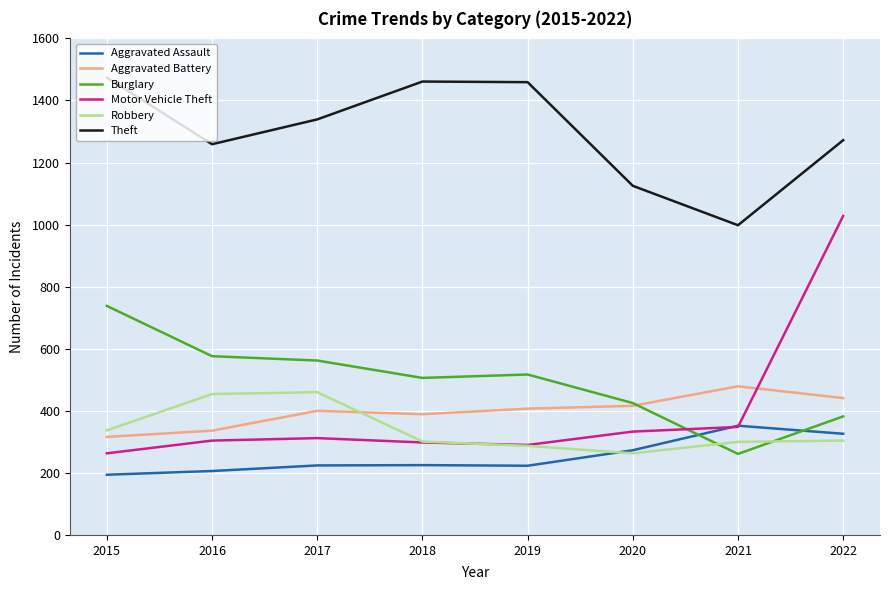

Which category has the highest value in the Aggravated Assault series?

2021